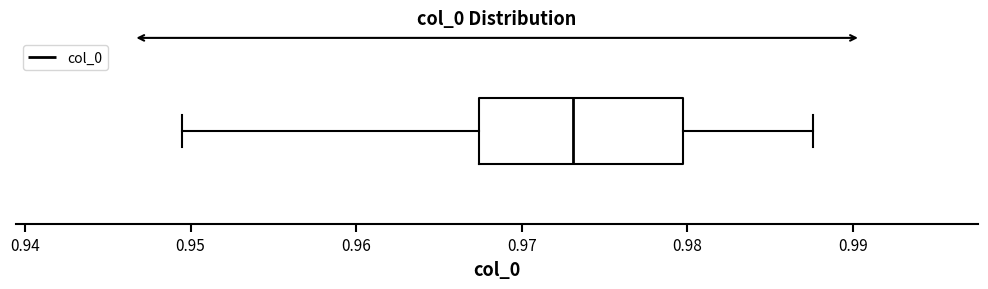

Read this box plot against the x-axis: the position of the median line, the range covered by the box, and the ends of both whiskers. The values are not printed on the chart, so give them approximately, as read against the axis.

median 0.973, box 0.967 to 0.980, whiskers 0.949 to 0.988